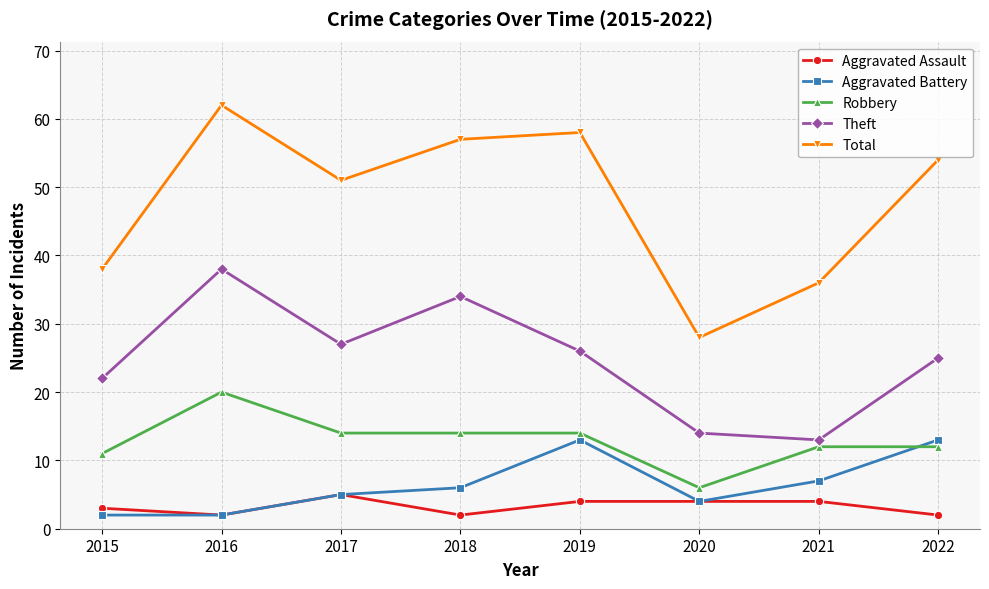

How many lines are shown in the chart?

5